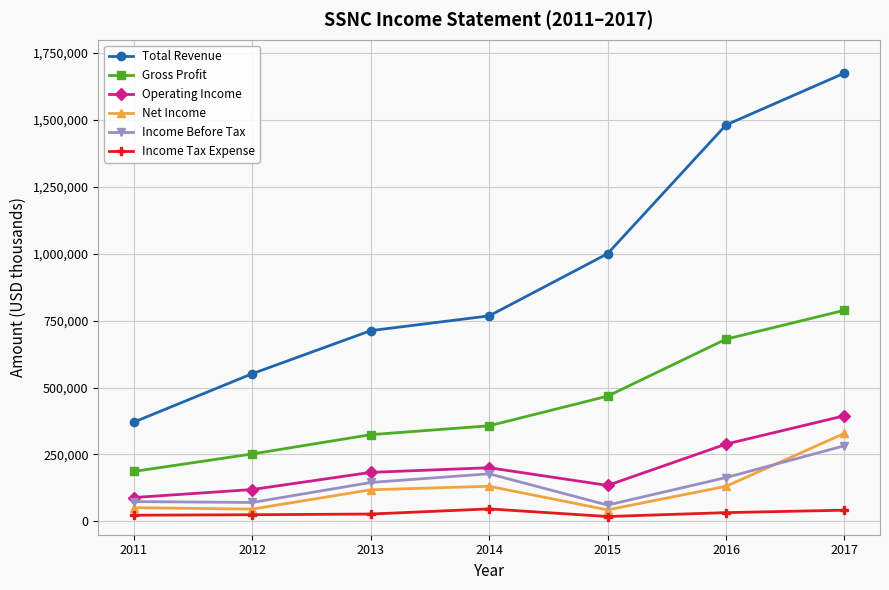

Which series changed the most between 2012 and 2017?

Total Revenue